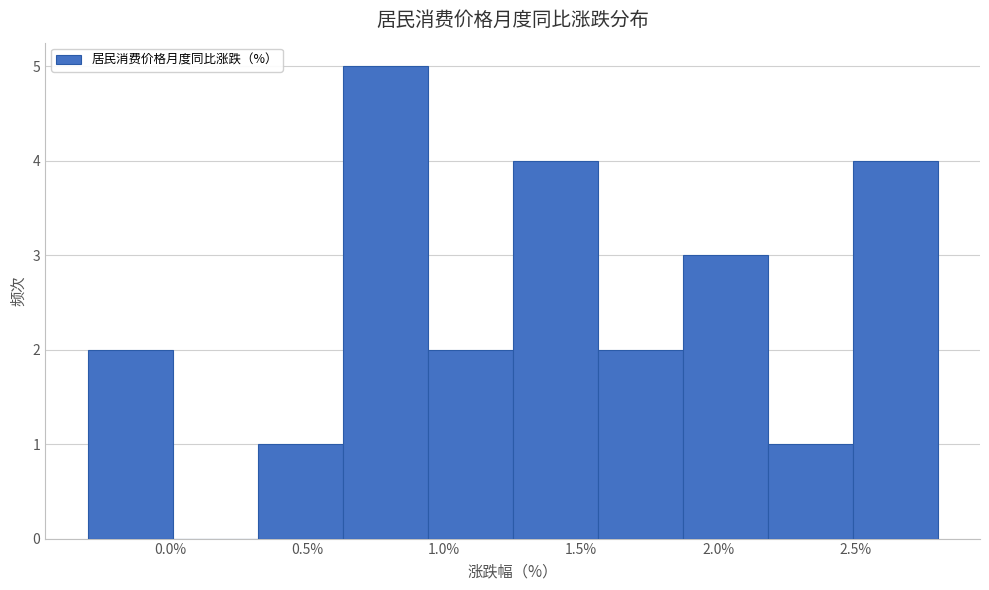

Which range on the x-axis has the tallest bar?

0.63 to 0.94